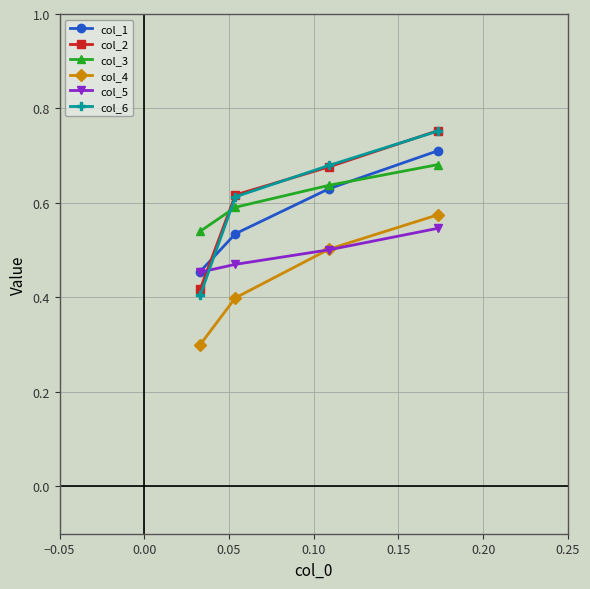

True or false: col_6 has more than 2 points higher than both neighbors.

False